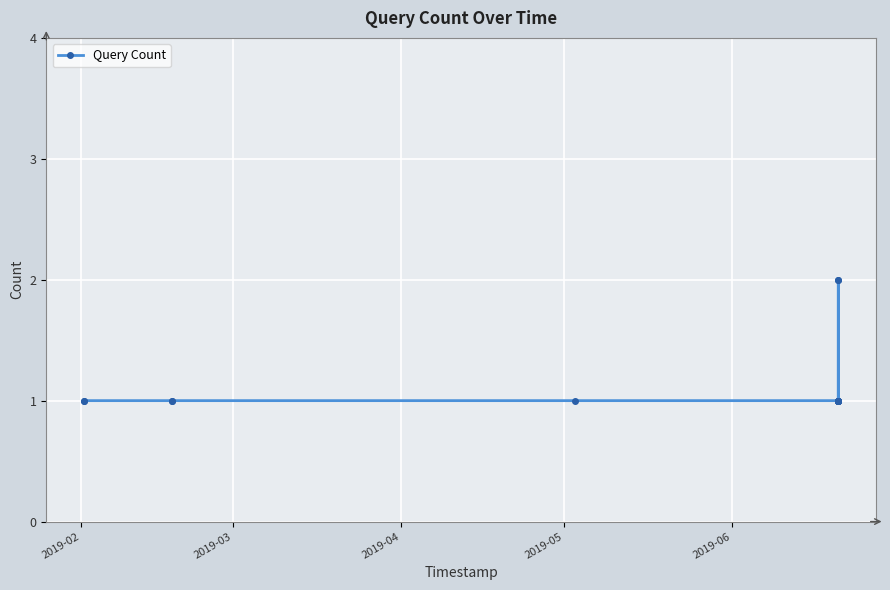

How many series are shown in this chart?

1